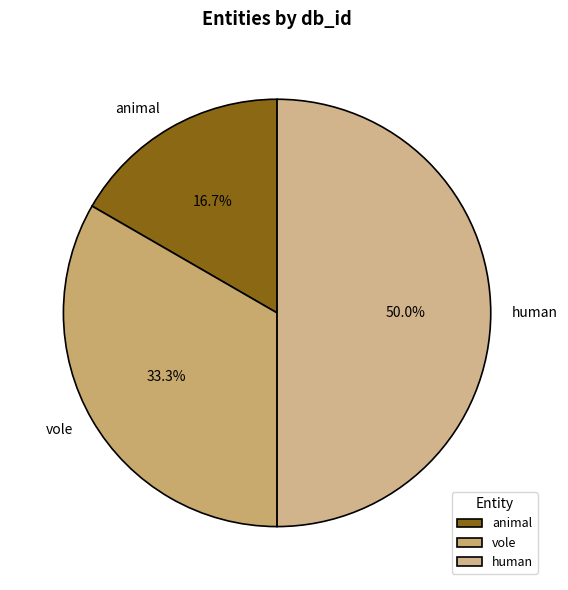

Which slice is the smallest?

animal